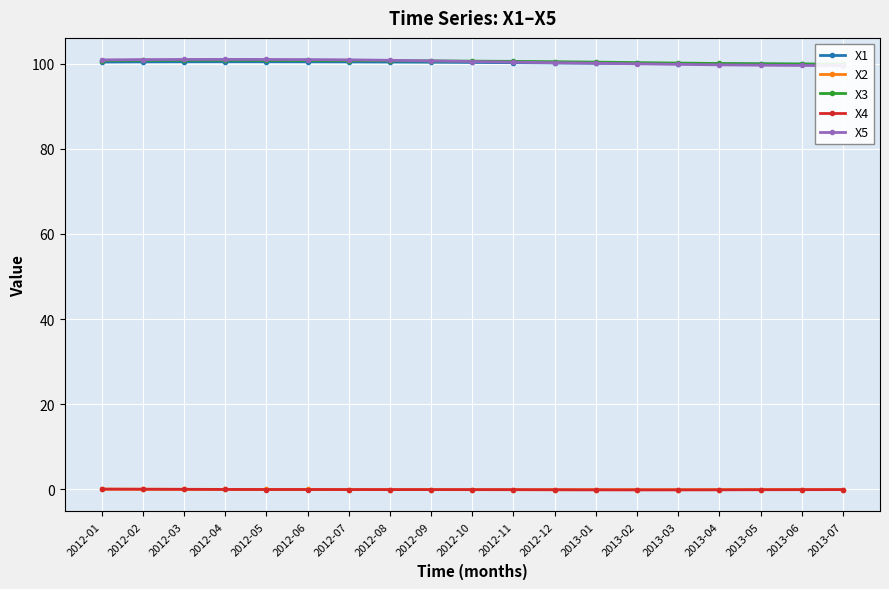

Reading left to right, what are all the values shown in this chart?

X1: 2012-01=100.4	2012-02=100.4	2012-03=100.4	2012-04=100.5	2012-05=100.5	2012-06=100.4	2012-07=100.4	2012-08=100.4	2012-09=100.3	2012-10=100.3	2012-11=100.2	2012-12=100.2	2013-01=100.1	2013-02=100.0	2013-03=100.0	2013-04=99.9	2013-05=99.9	2013-06=99.9	2013-07=99.8
X2: 2012-01=0.1	2012-02=0.0	2012-03=0.0	2012-04=0.0	2012-05=-0.0	2012-06=-0.0	2012-07=-0.0	2012-08=-0.0	2012-09=-0.0	2012-10=-0.1	2012-11=-0.1	2012-12=-0.1	2013-01=-0.1	2013-02=-0.1	2013-03=-0.1	2013-04=-0.0	2013-05=-0.0	2013-06=-0.0	2013-07=-0.0
X3: 2012-01=100.7	2012-02=100.8	2012-03=100.8	2012-04=100.8	2012-05=100.8	2012-06=100.8	2012-07=100.7	2012-08=100.7	2012-09=100.6	2012-10=100.6	2012-11=100.5	2012-12=100.5	2013-01=100.4	2013-02=100.2	2013-03=100.1	2013-04=100.0	2013-05=100.0	2013-06=99.9	2013-07=99.9
X4: 2012-01=0.1	2012-02=0.0	2012-03=0.0	2012-04=-0.0	2012-05=-0.0	2012-06=-0.0	2012-07=-0.0	2012-08=-0.0	2012-09=-0.0	2012-10=-0.0	2012-11=-0.1	2012-12=-0.1	2013-01=-0.1	2013-02=-0.1	2013-03=-0.1	2013-04=-0.1	2013-05=-0.1	2013-06=-0.1	2013-07=-0.0
X5: 2012-01=100.9	2012-02=100.9	2012-03=101.0	2012-04=101.0	2012-05=101.0	2012-06=101.0	2012-07=100.9	2012-08=100.8	2012-09=100.7	2012-10=100.5	2012-11=100.4	2012-12=100.2	2013-01=100.1	2013-02=100.0	2013-03=99.8	2013-04=99.7	2013-05=99.6	2013-06=99.6	2013-07=99.5